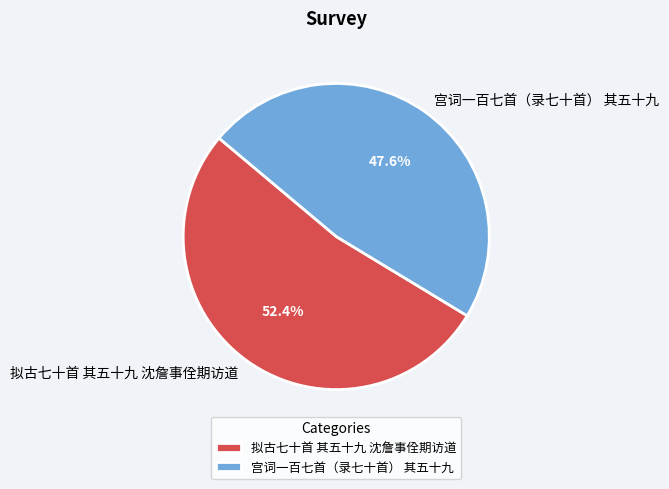

The 拟古七十首 其五十九 沈詹事佺期访道 slice represents 52% of the pie. True or false?

True